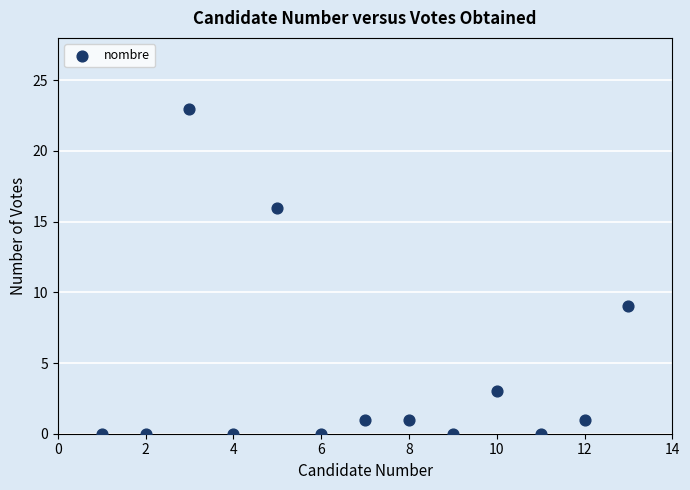

What Y value in the scatter plot is closest to 11?

9